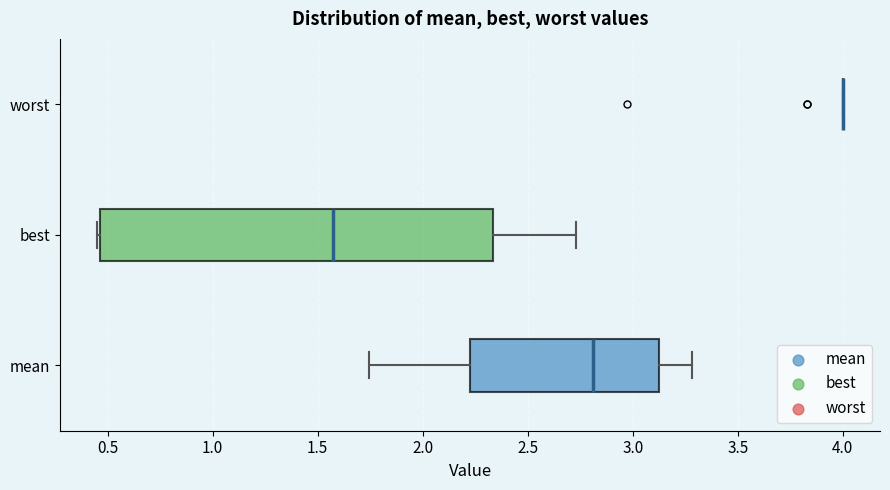

Where is the left edge of the box for best on the x-axis? The values are not printed on the chart, so give them approximately, as read against the axis.

0.45